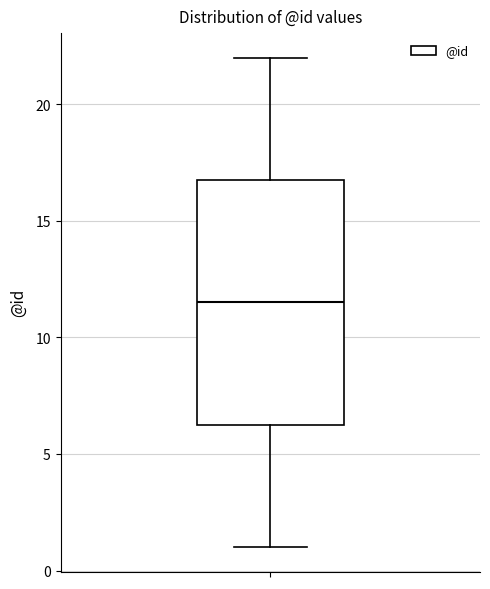

Read this box plot against the y-axis: the position of the median line, the range covered by the box, and the ends of both whiskers. The values are not printed on the chart, so give them approximately, as read against the axis.

median 11.5, box 6.5 to 17.0, whiskers 1.0 to 22.0